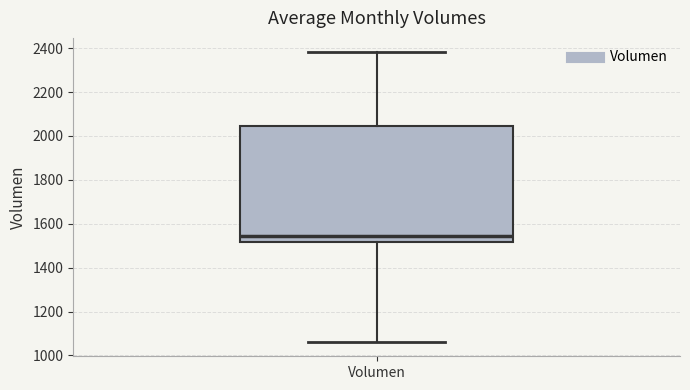

Read this box plot against the y-axis: the position of the median line, the range covered by the box, and the ends of both whiskers. The values are not printed on the chart, so give them approximately, as read against the axis.

median 1540, box 1520 to 2040, whiskers 1060 to 2380